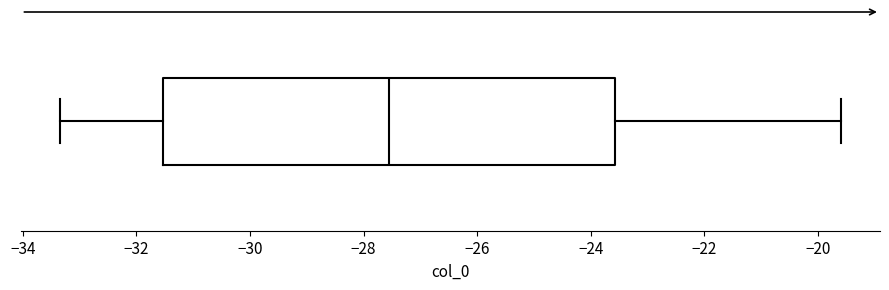

Read this box plot against the x-axis: the position of the median line, the range covered by the box, and the ends of both whiskers. The values are not printed on the chart, so give them approximately, as read against the axis.

median -27.6, box -31.6 to -23.6, whiskers -33.4 to -19.6